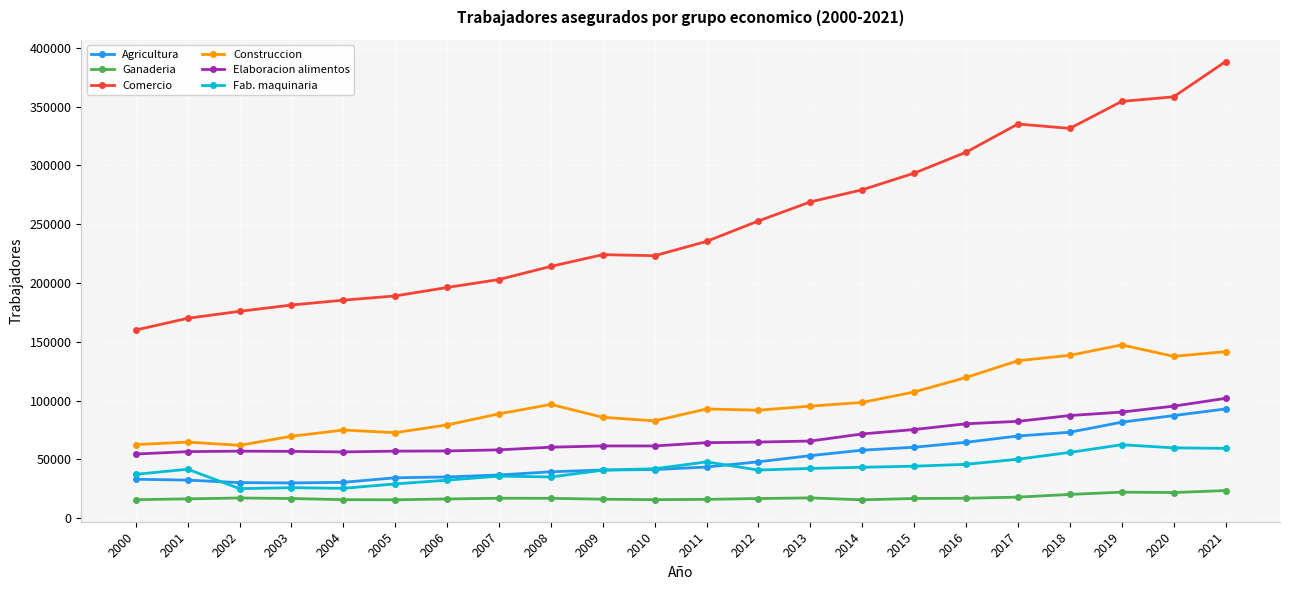

Which series has the largest range (max minus min)?

Comercio